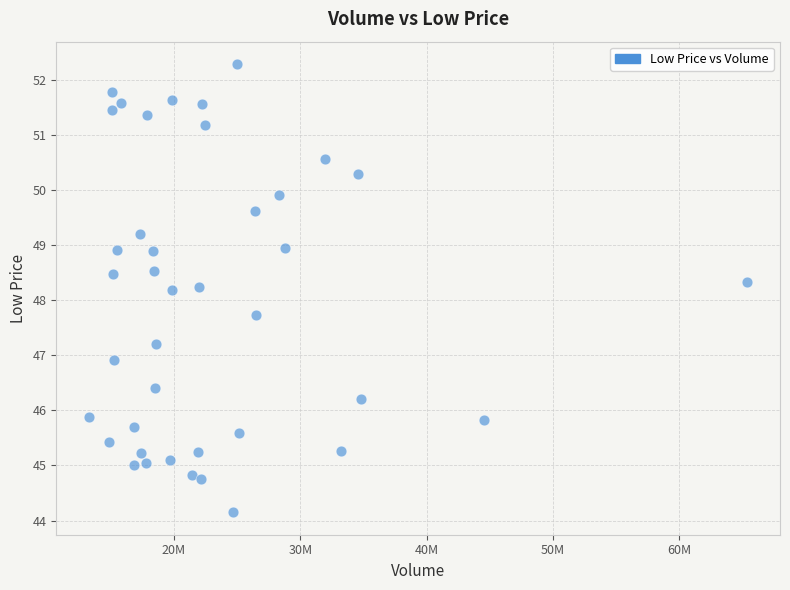

What is the range of X values (max minus min)?

52070500.0